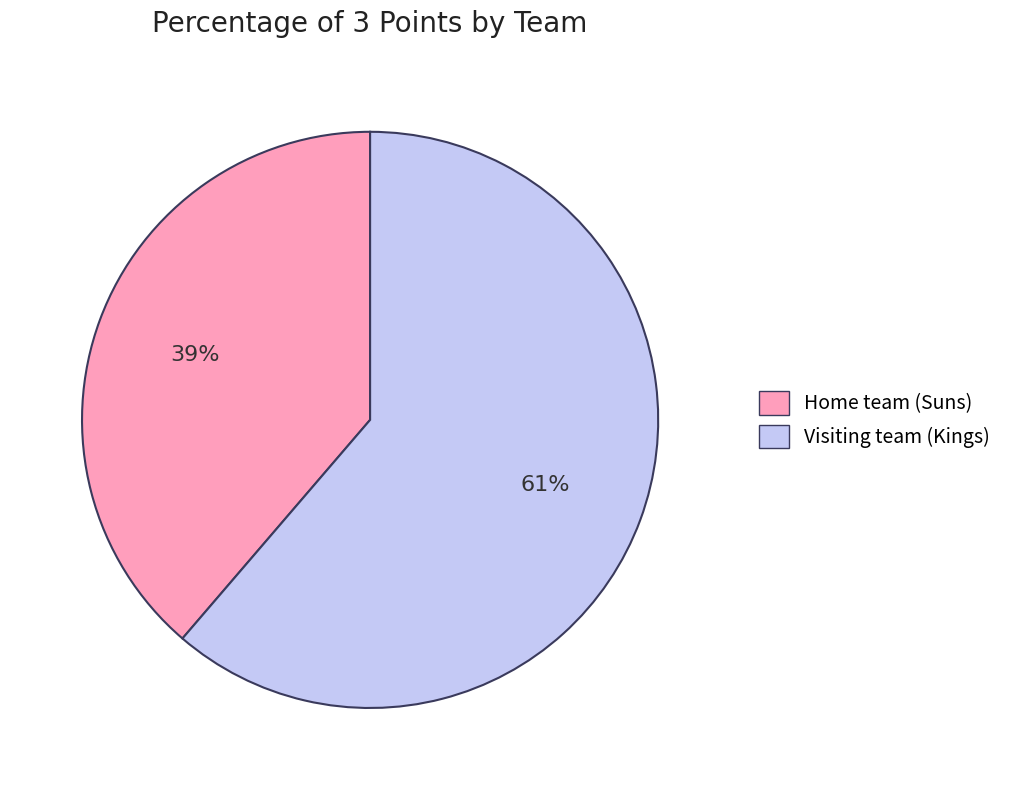

Do Home team (Suns) and Visiting team (Kings) together represent more than half of the pie?

Yes